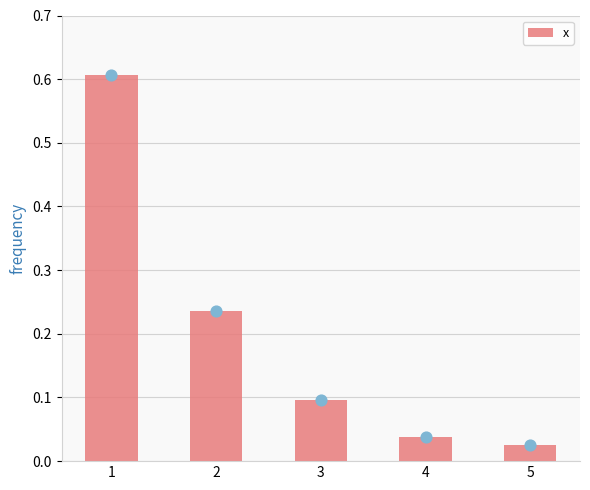

What is the change in value from 2 to 4?

-0.2